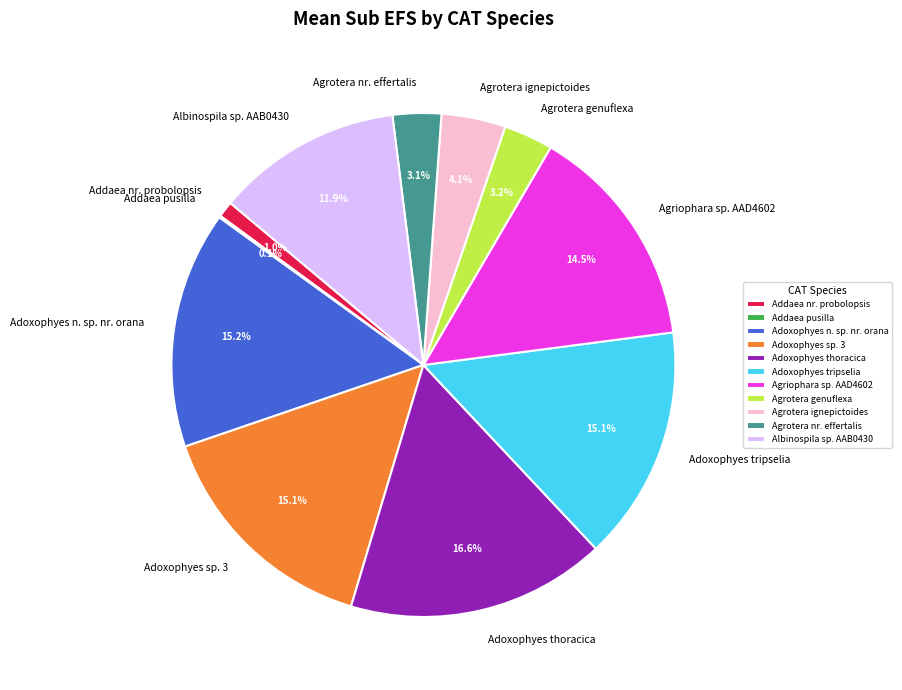

To the nearest percent, what is the combined percentage of Agrotera nr. effertalis and Adoxophyes n. sp. nr. orana?

18%